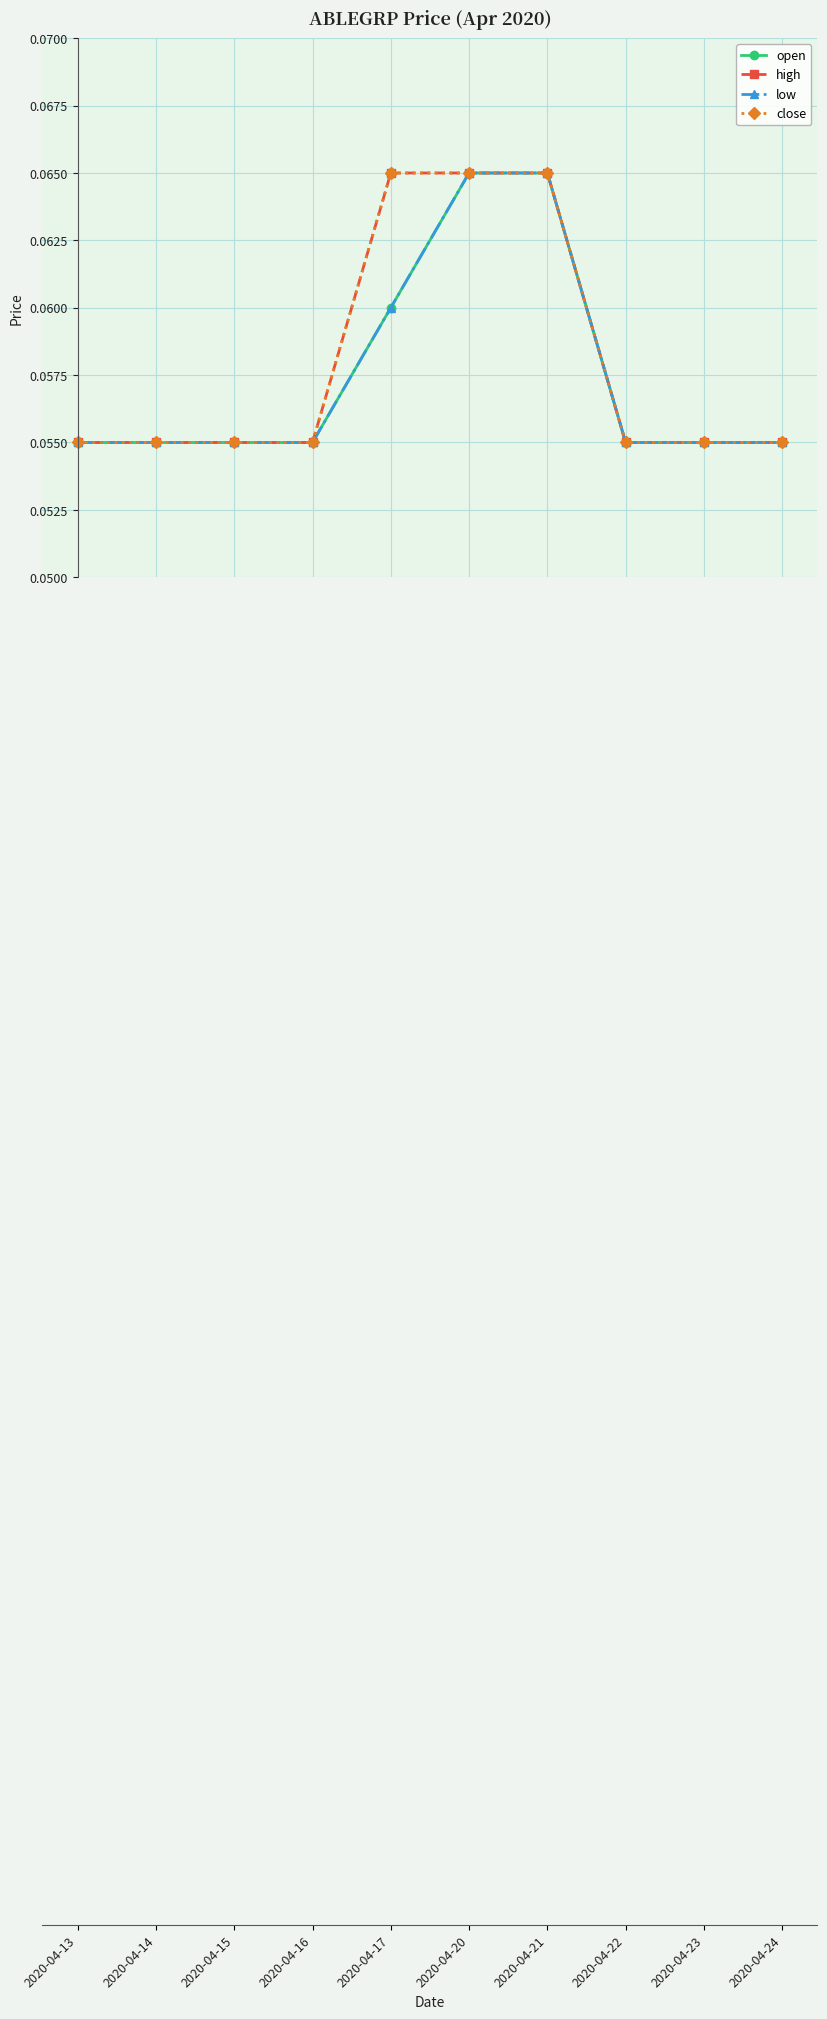

Is this an area chart (filled region under the line)?

No